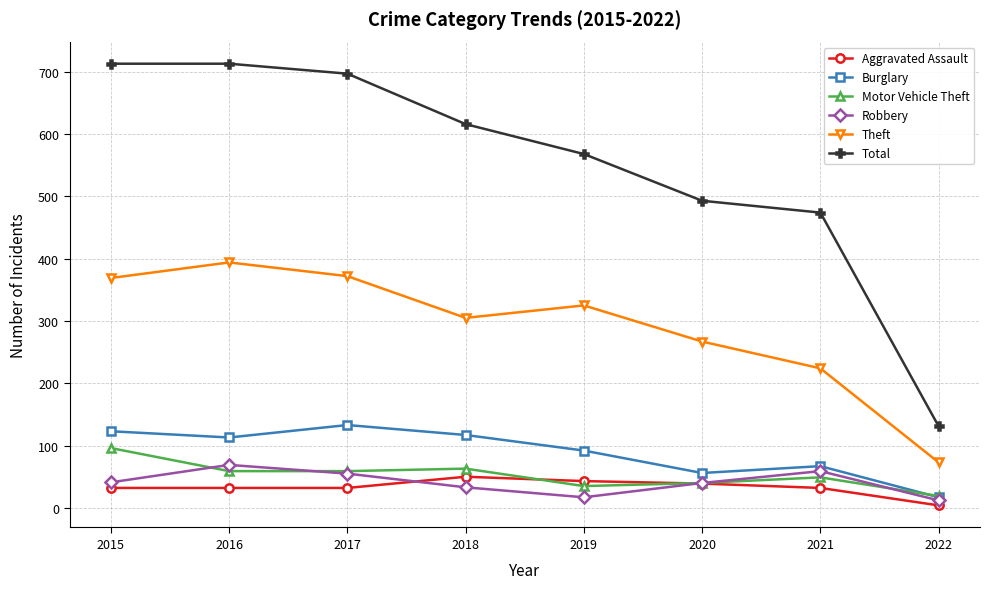

What is the maximum value shown in the chart?

713